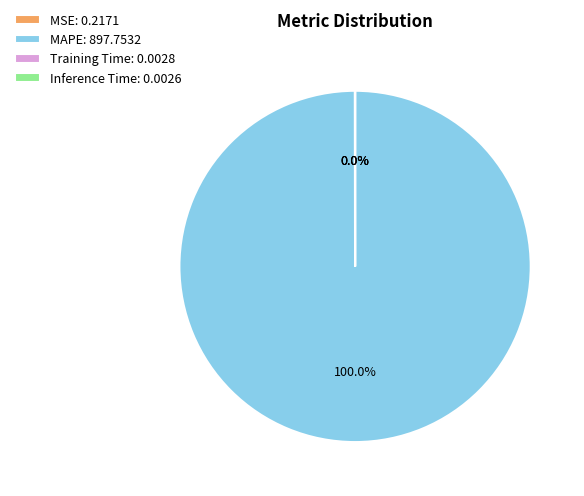

Is there a majority slice in this chart?

Yes